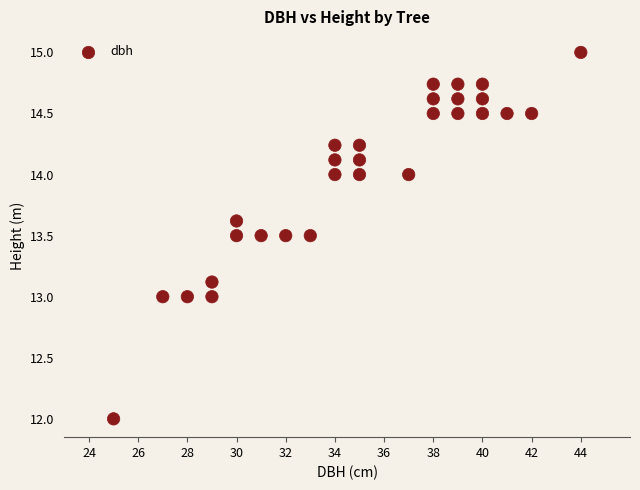

What is the range of Y values (max minus min)?

3.0